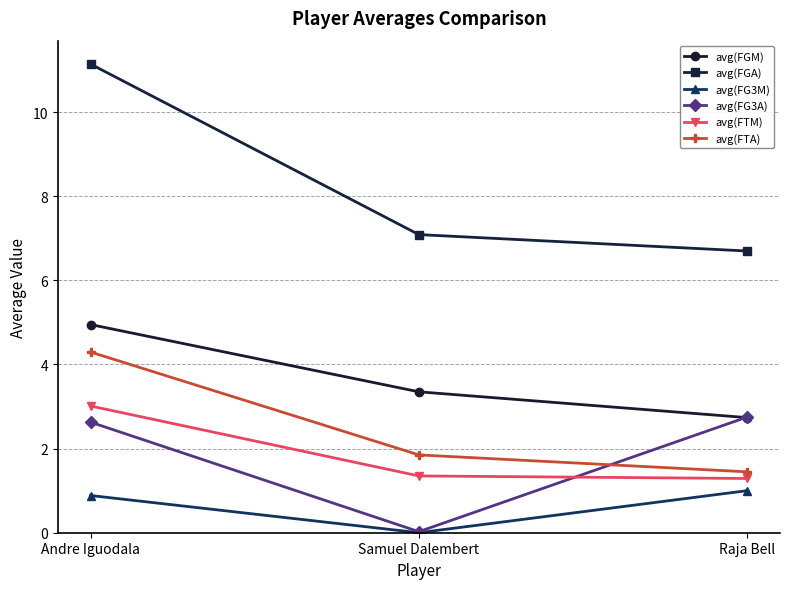

Is this an area chart (filled region under the line)?

No